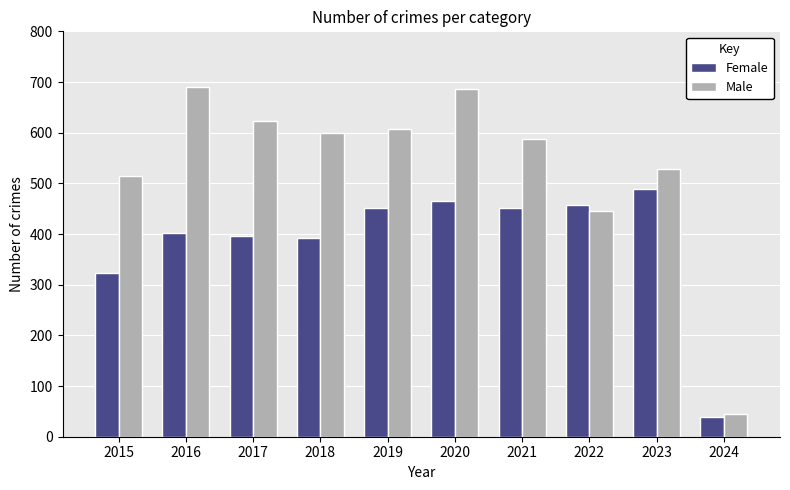

What are all the series names shown in the legend?

Female, Male